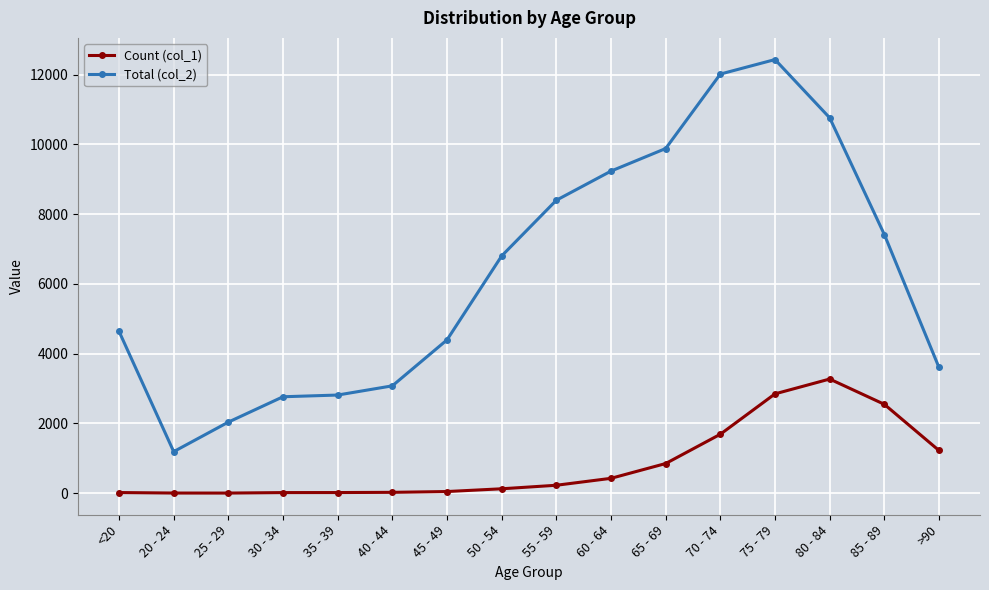

What is the value of the Total (col_2) point at the 16th from the left?

3604